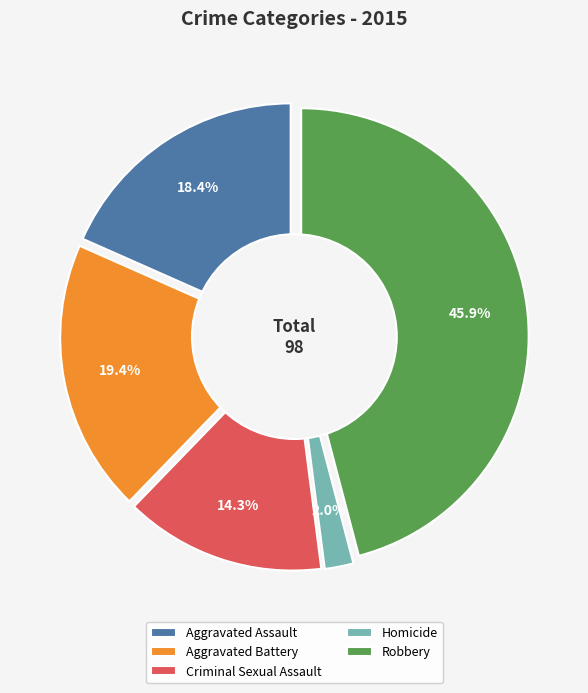

What is the largest slice in the pie chart?

Robbery